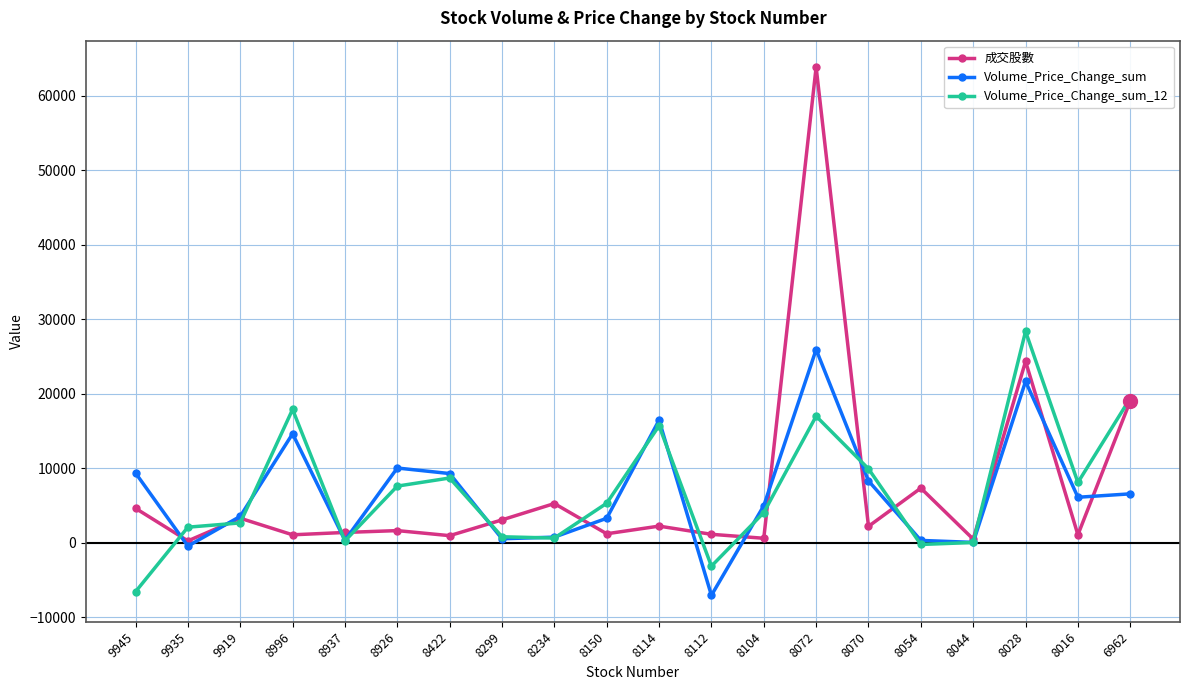

Between 8070 and 6962, which series saw the biggest shift?

成交股數